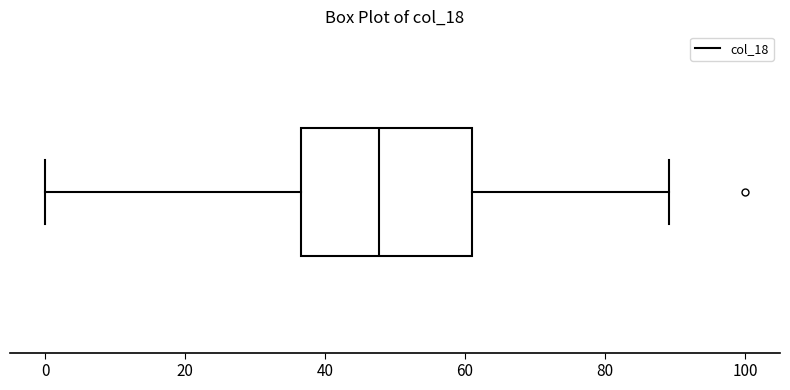

Transcribe this box plot: give where the median line is, the range the box spans, and where the two whiskers end, as read against the x-axis. The values are not printed on the chart, so give them approximately, as read against the axis.

median 48, box 36 to 62, whiskers 0 to 90